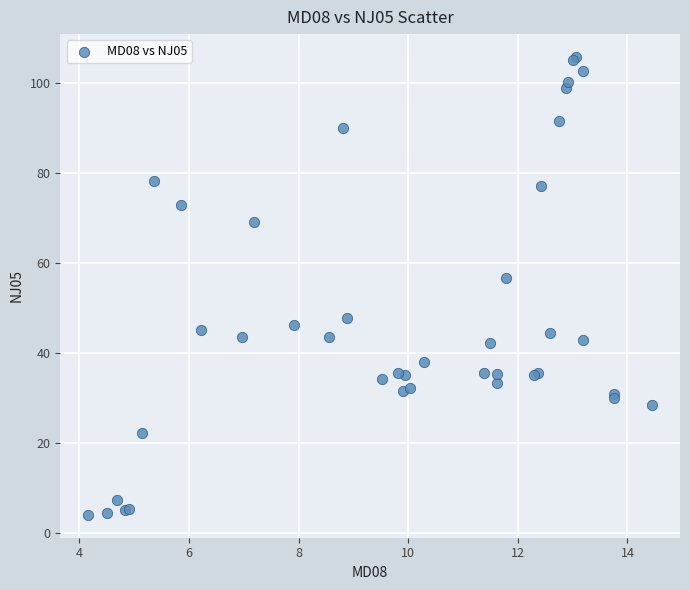

What Y value in the scatter plot is closest to 54?

56.7